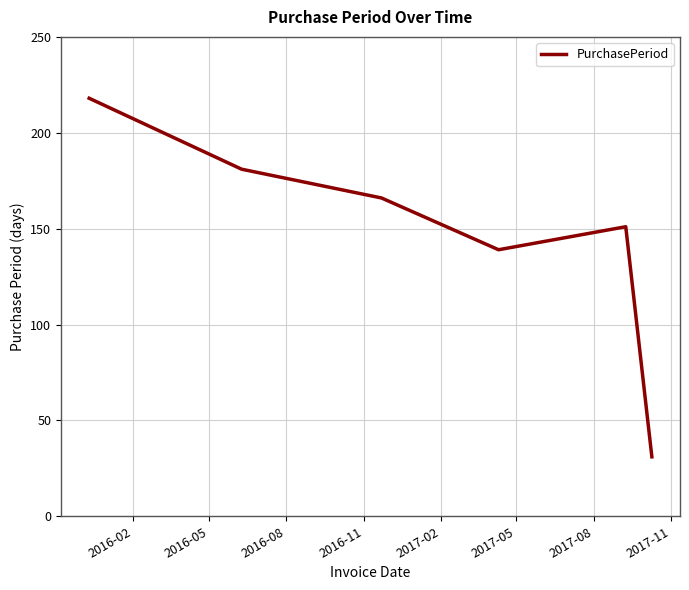

Reading left to right, what are all the values shown in this chart?

218	181	166	139	151	31